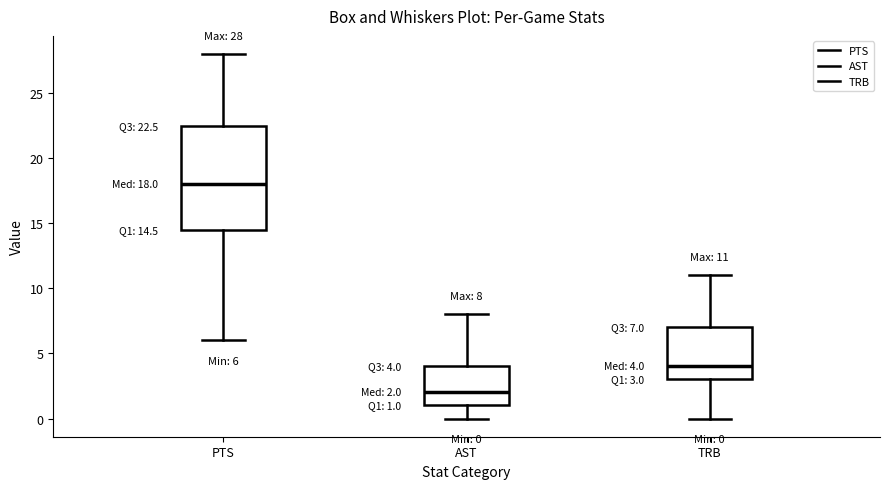

Which box has the highest median line?

PTS